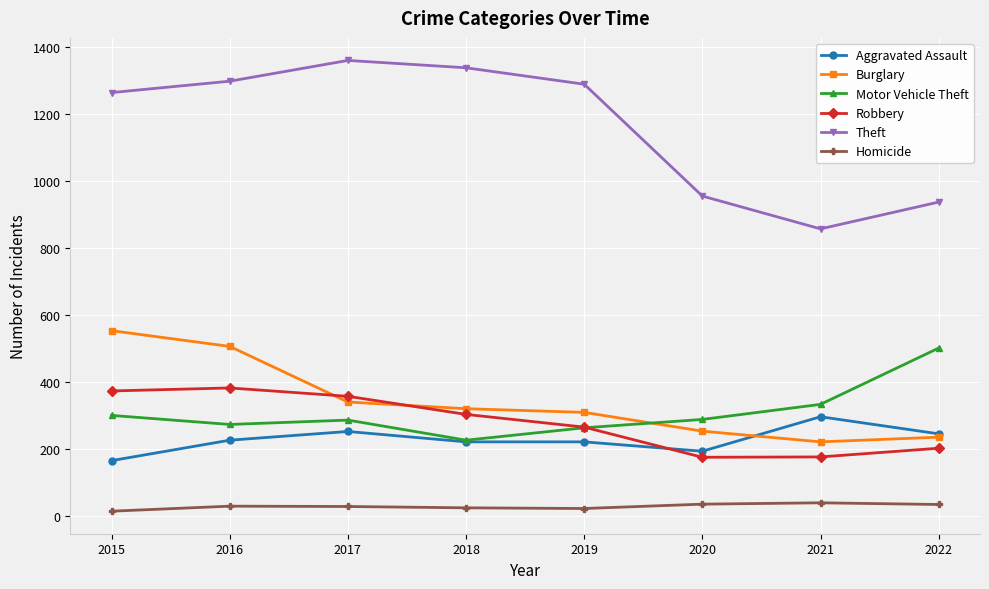

What is the total value across all series at 2021?

1916